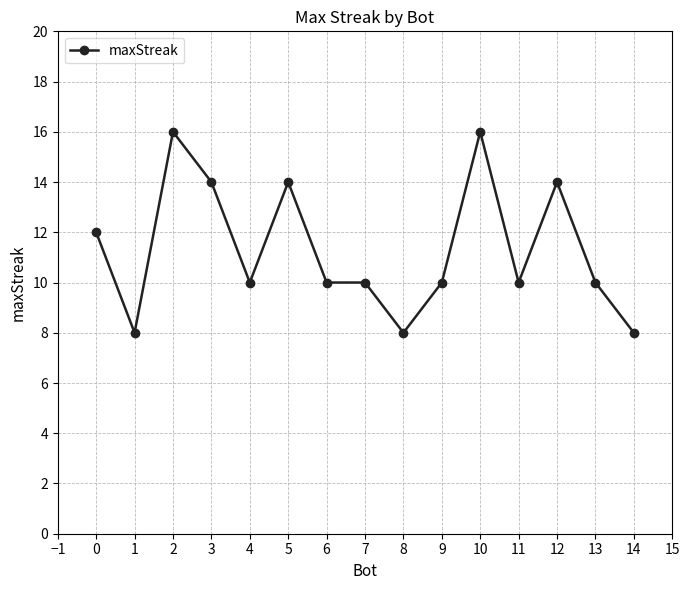

Count the number of data series in this chart.

1